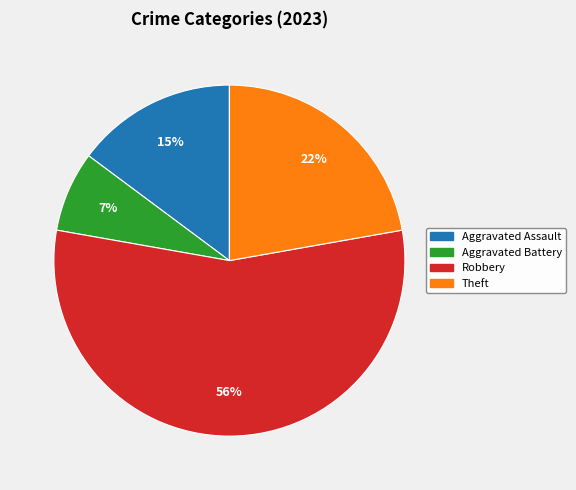

Is there a majority slice in this chart?

Yes